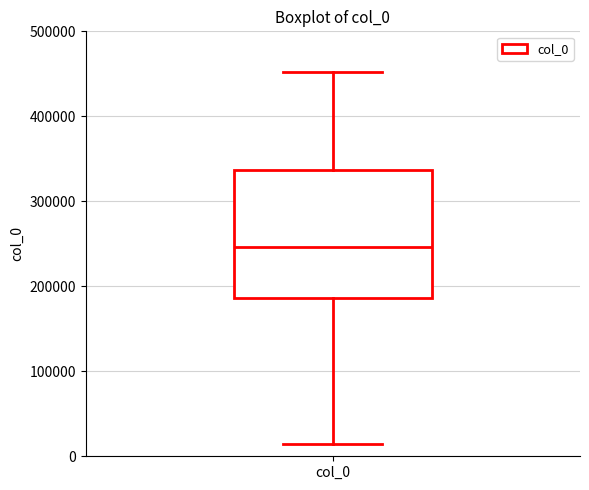

Where does the upper whisker of the box for col_0 end on the y-axis? The values are not printed on the chart, so give them approximately, as read against the axis.

450000